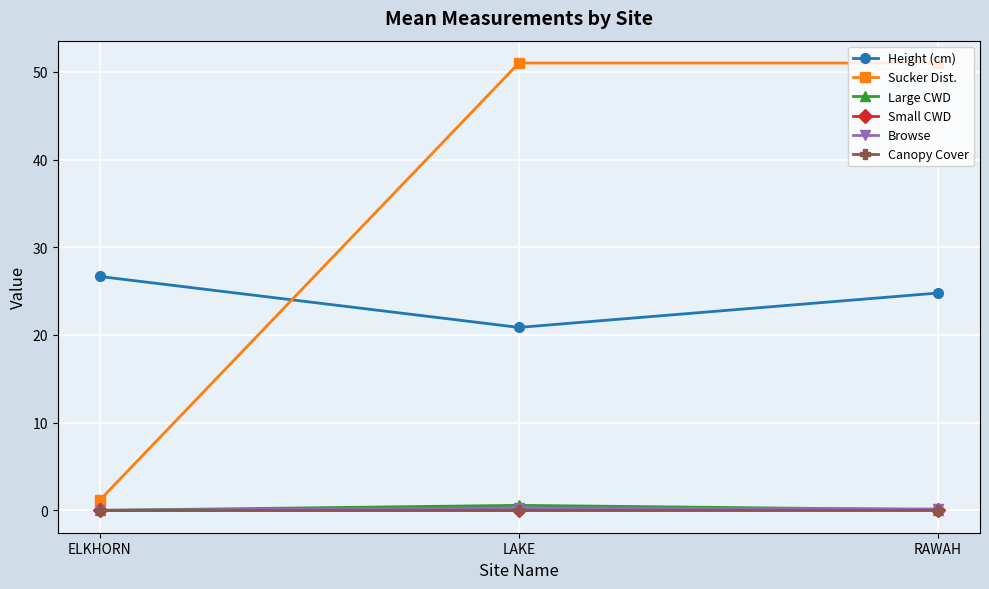

What is the difference between the maximum and second lowest values in the Browse series?

0.1